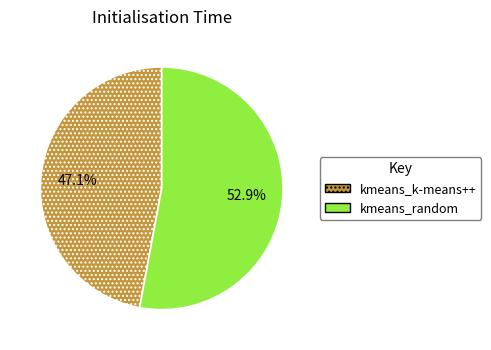

The kmeans_k-means++ slice represents 60% of the pie. True or false?

False